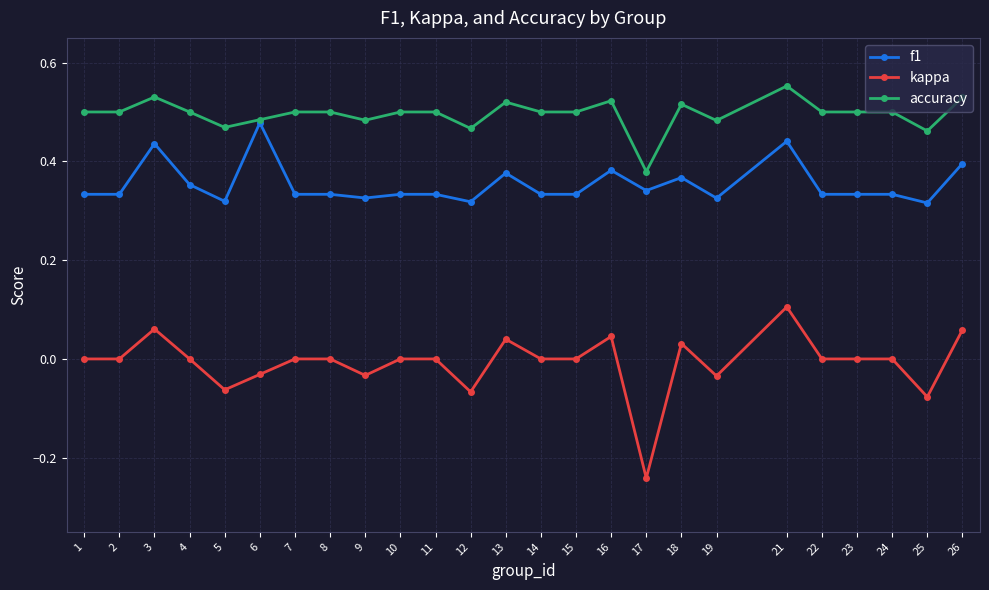

What is the sum of the accuracy values at 25 and 23?

1.0